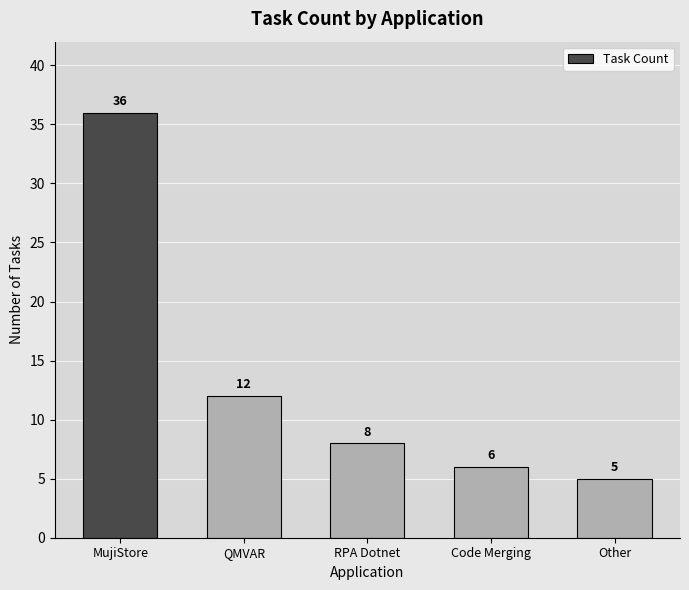

Count the number of data series in this chart.

1